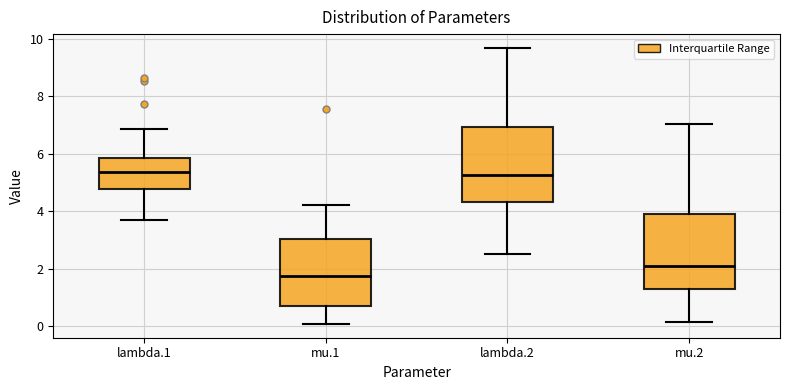

Reading left to right, read every box against the y-axis: the position of its median line, the range the box covers, and the ends of its whiskers. The values are not printed on the chart, so give them approximately, as read against the axis.

lambda.1: median 5.4, box 4.8 to 5.8, whiskers 3.6 to 6.8
mu.1: median 1.8, box 0.8 to 3.0, whiskers 0.0 to 4.2
lambda.2: median 5.2, box 4.4 to 7.0, whiskers 2.6 to 9.6
mu.2: median 2.2, box 1.2 to 4.0, whiskers 0.2 to 7.0